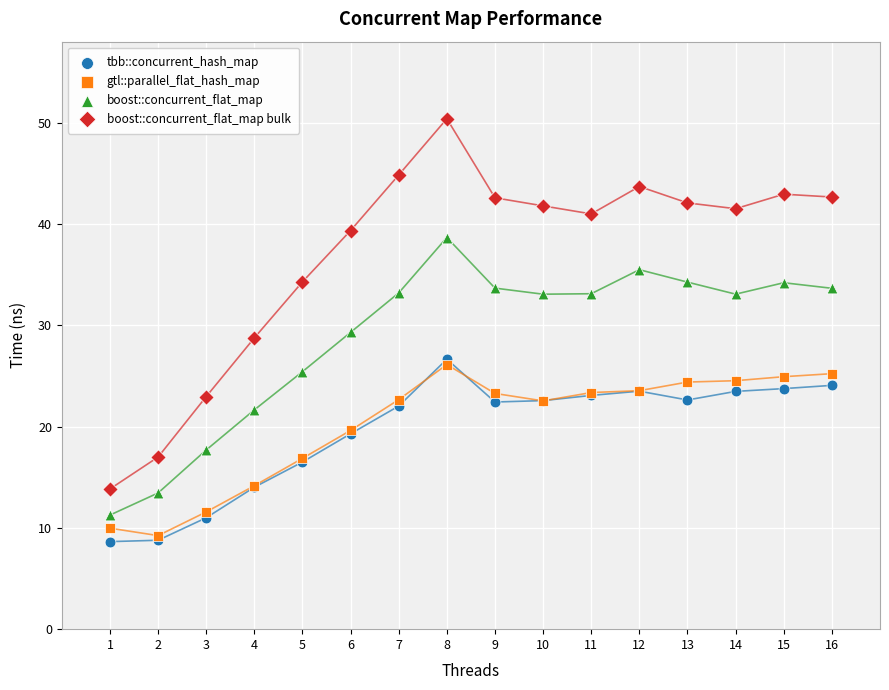

What are all the series names shown in the legend?

tbb::concurrent_hash_map, gtl::parallel_flat_hash_map, boost::concurrent_flat_map, boost::concurrent_flat_map bulk